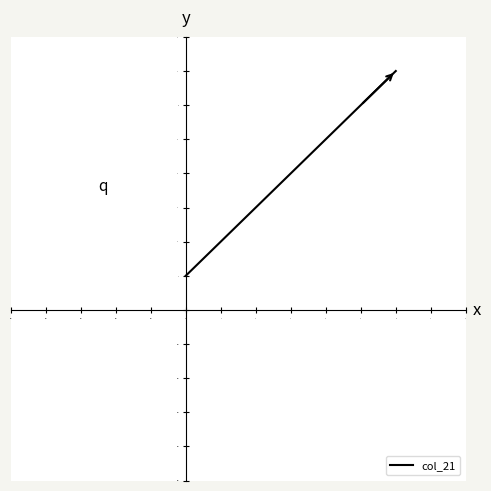

What is the change in value from 3 to 4?

+1